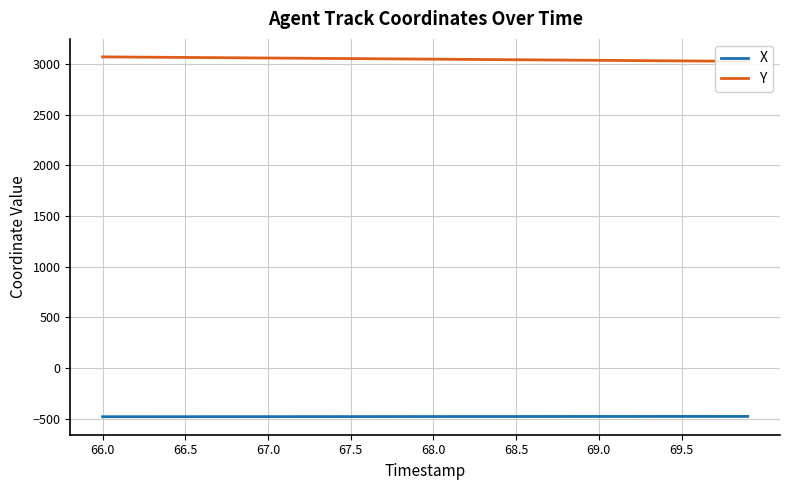

At which category does the chart reach its peak across all series?

66.0